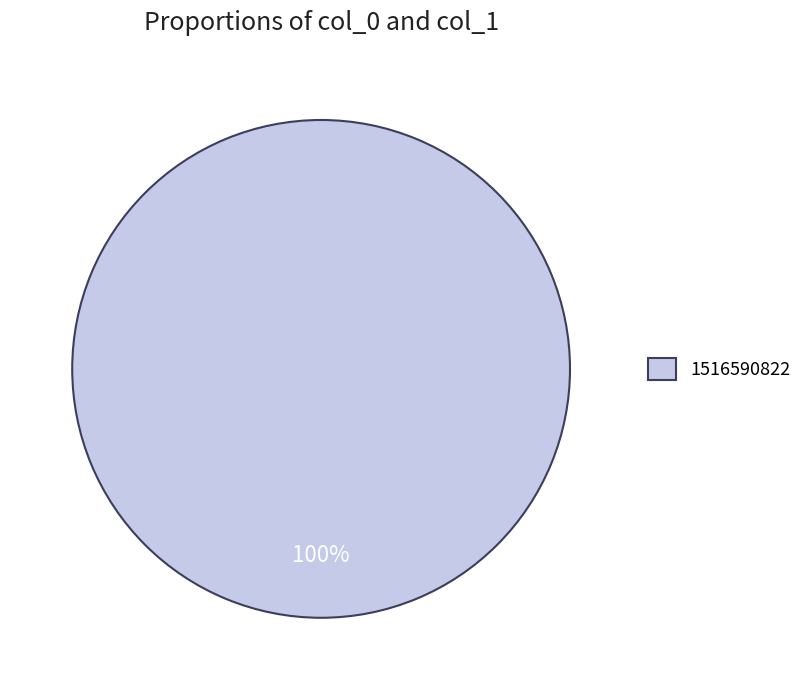

Count the number of slices in the pie.

1